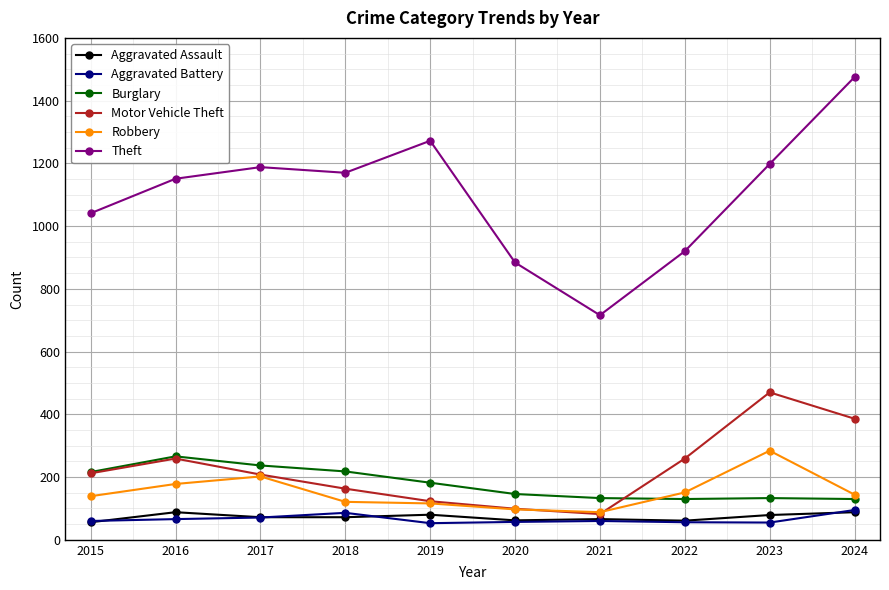

Which series changed the most between 2015 and 2019?

Theft